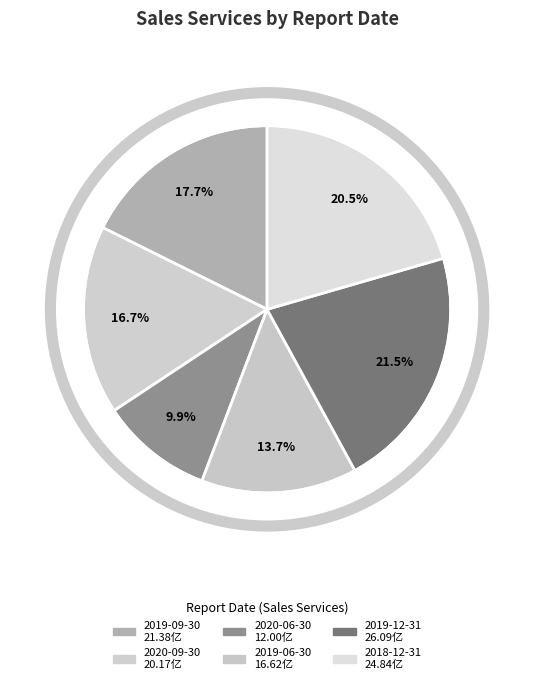

To the nearest percent, what is the combined percentage of 2020-06-30 and 2019-12-31?

31%